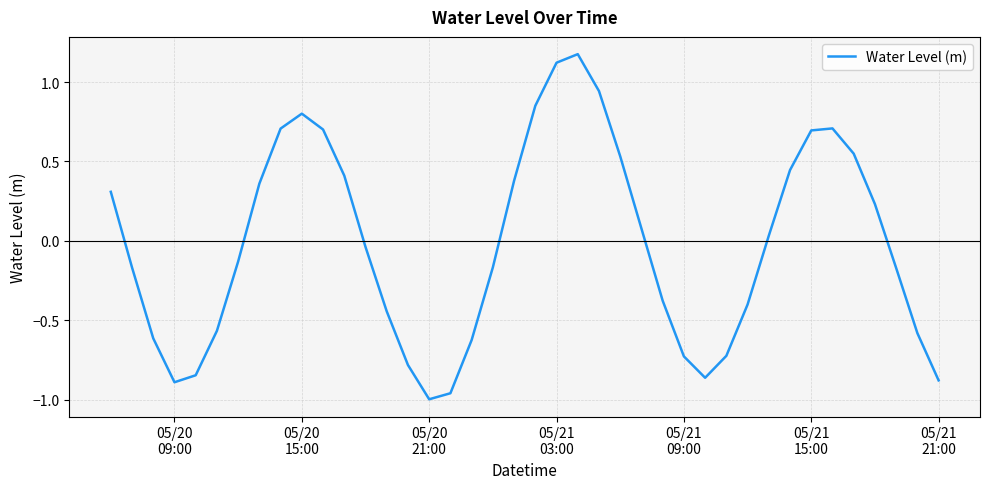

What is the difference between the maximum and minimum values?

2.2